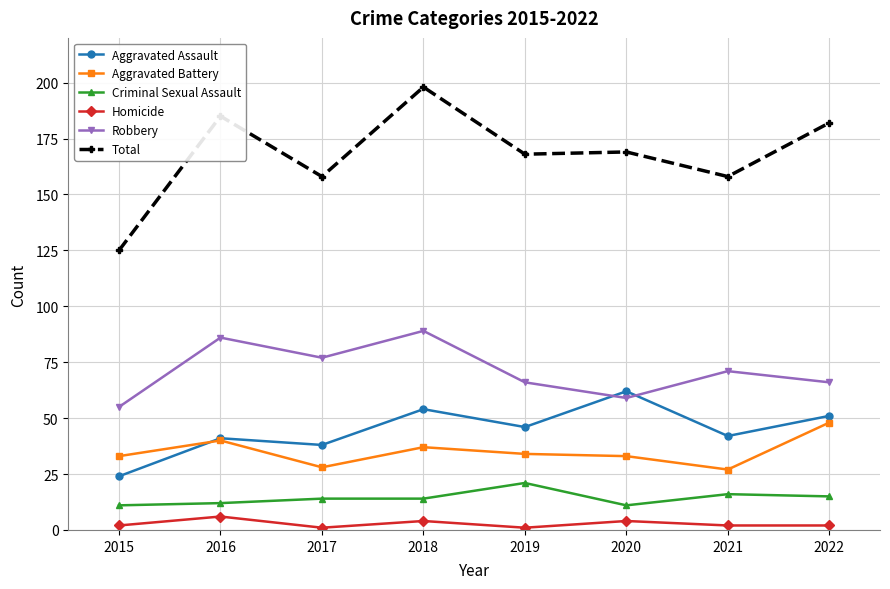

What is the smallest value displayed?

1